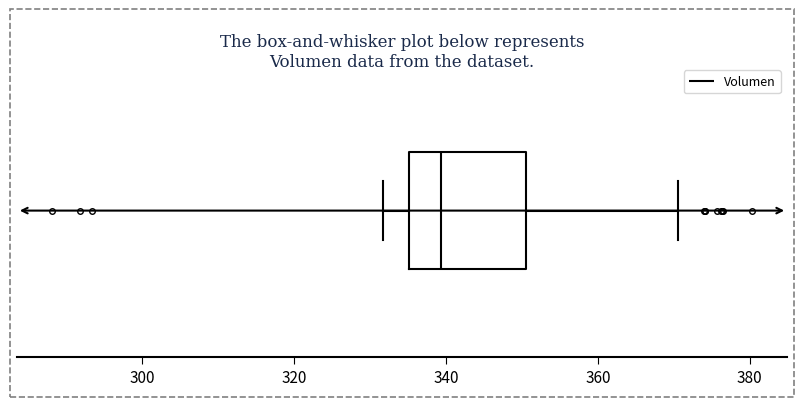

Read this box plot against the x-axis: the position of the median line, the range covered by the box, and the ends of both whiskers. The values are not printed on the chart, so give them approximately, as read against the axis.

median 340, box 336 to 350, whiskers 332 to 370